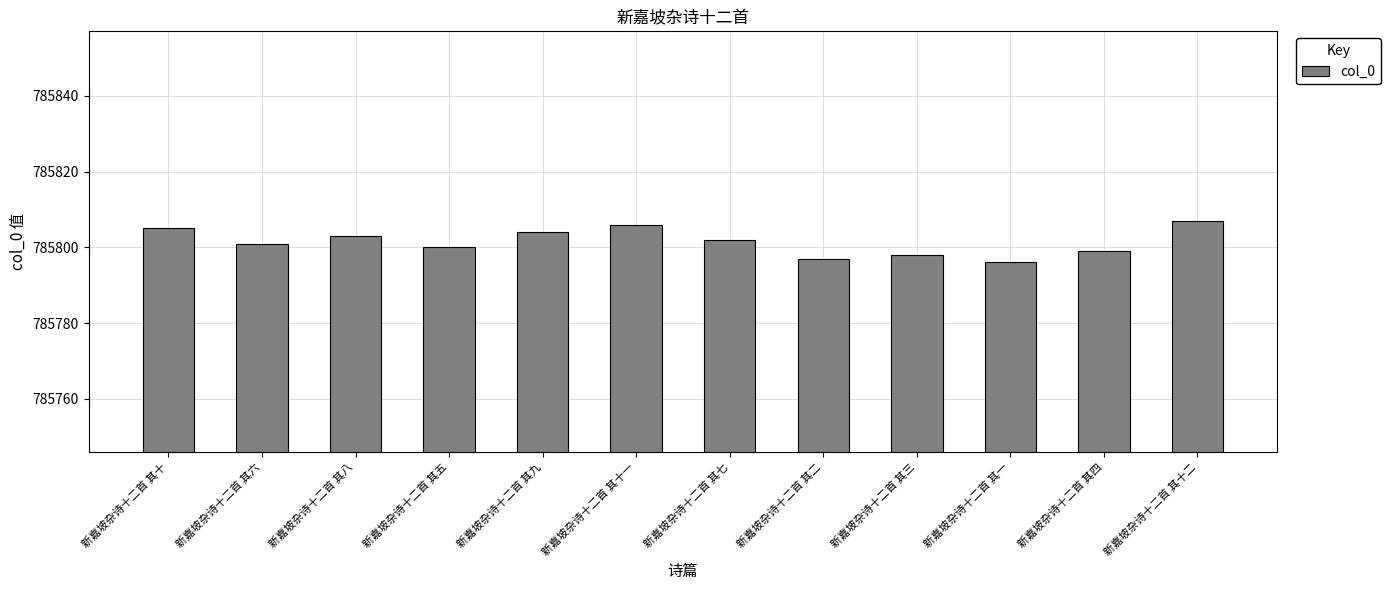

What is the ratio of the value at 新嘉坡杂诗十二首 其四 to the value at 新嘉坡杂诗十二首 其五?

1.0